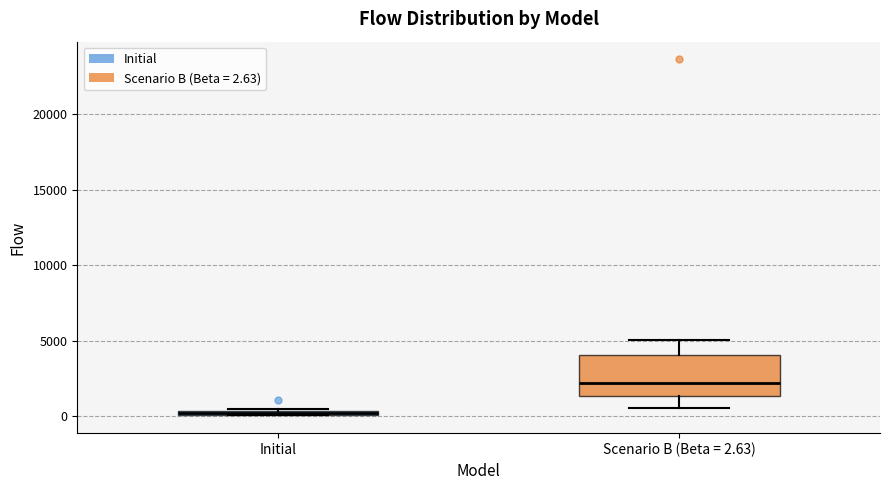

Which box is the tallest, from its lower edge to its upper edge?

Scenario B (Beta = 2.63)